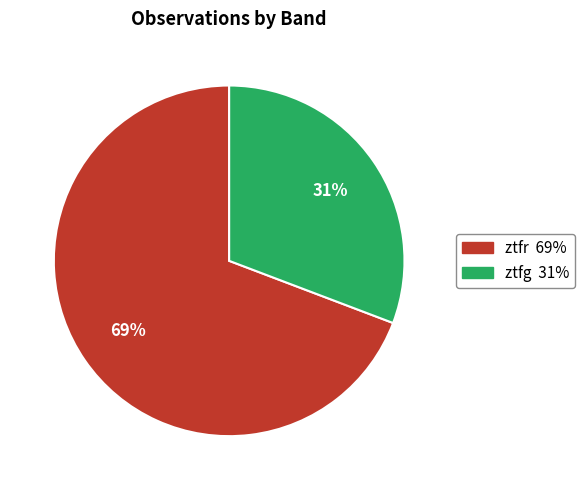

Count the number of slices in the pie.

2